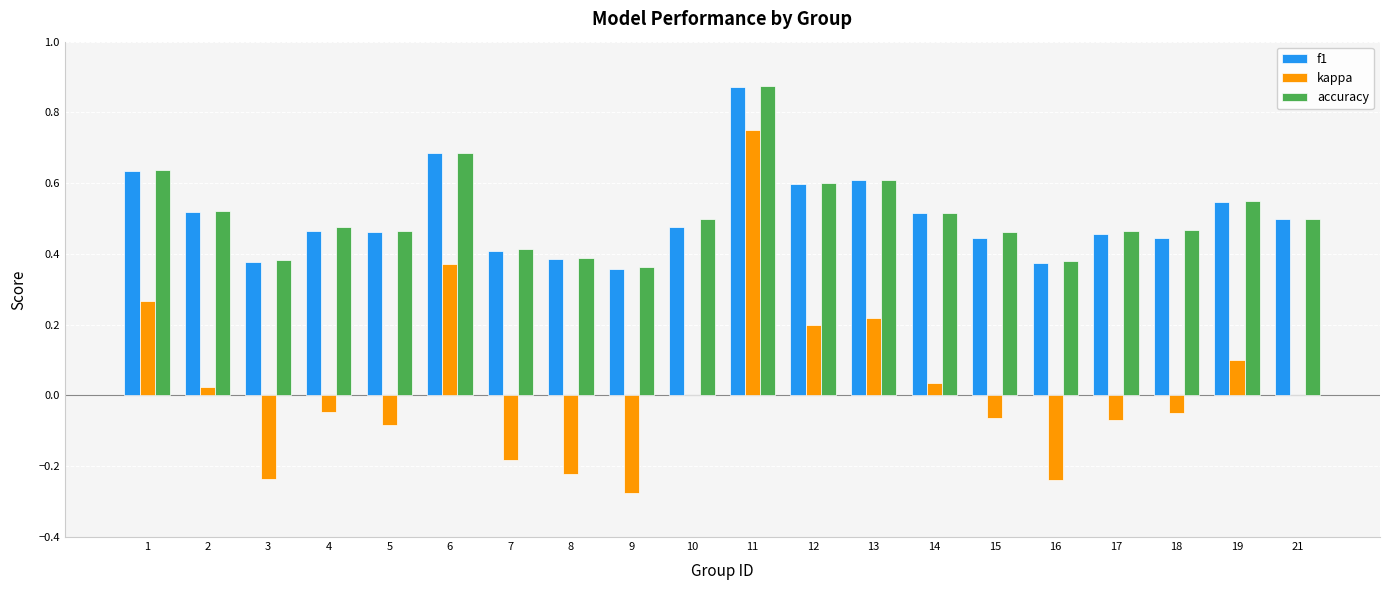

Which category has the highest value in the f1 series?

11